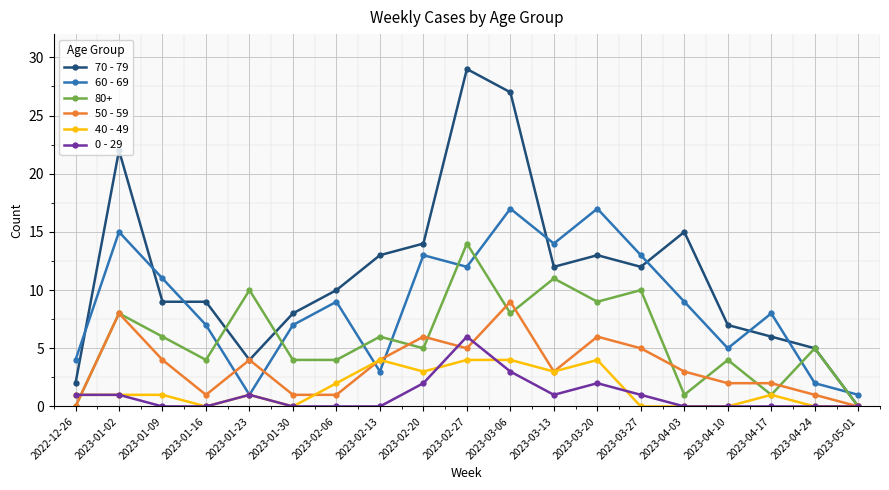

Which category has the highest value across all series?

2023-02-27